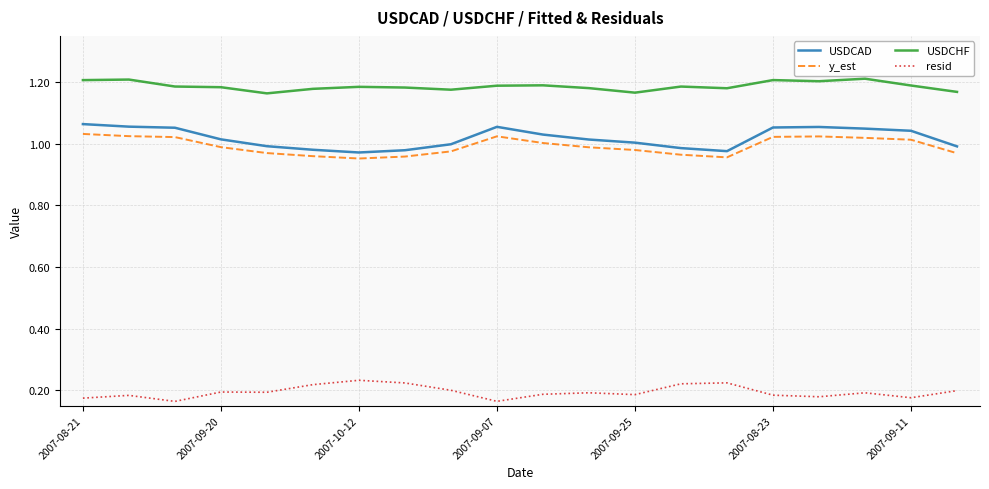

True or false: USDCAD and USDCHF cross at least once.

False